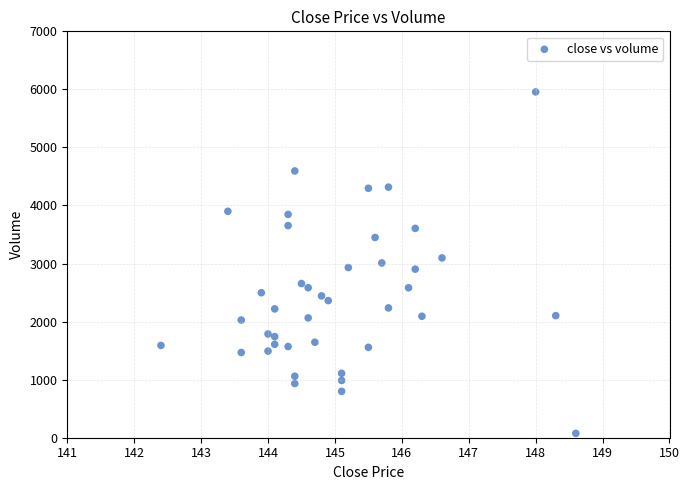

What is the range of Y values (max minus min)?

5882